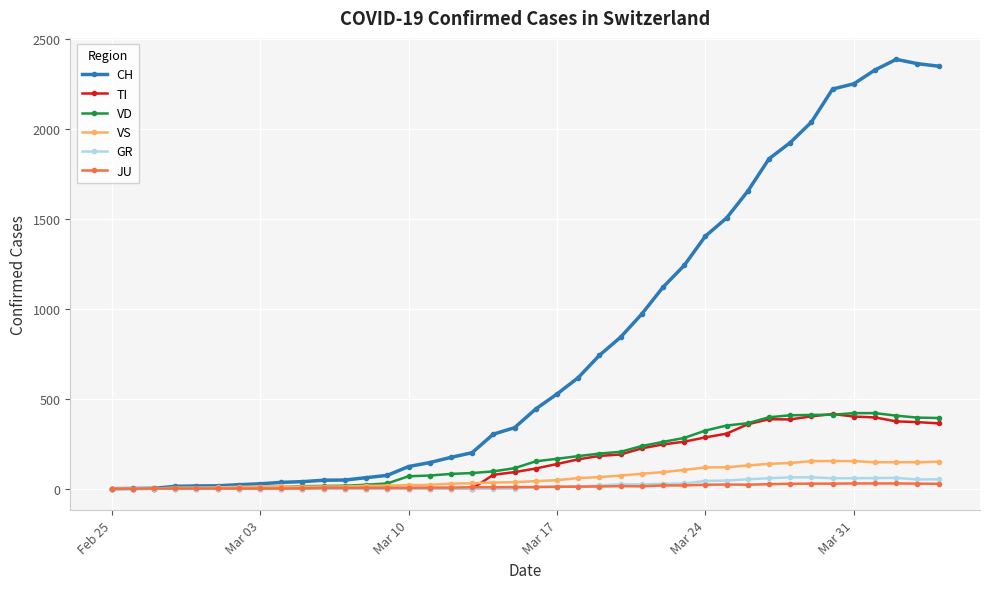

What is the maximum value for GR?

63